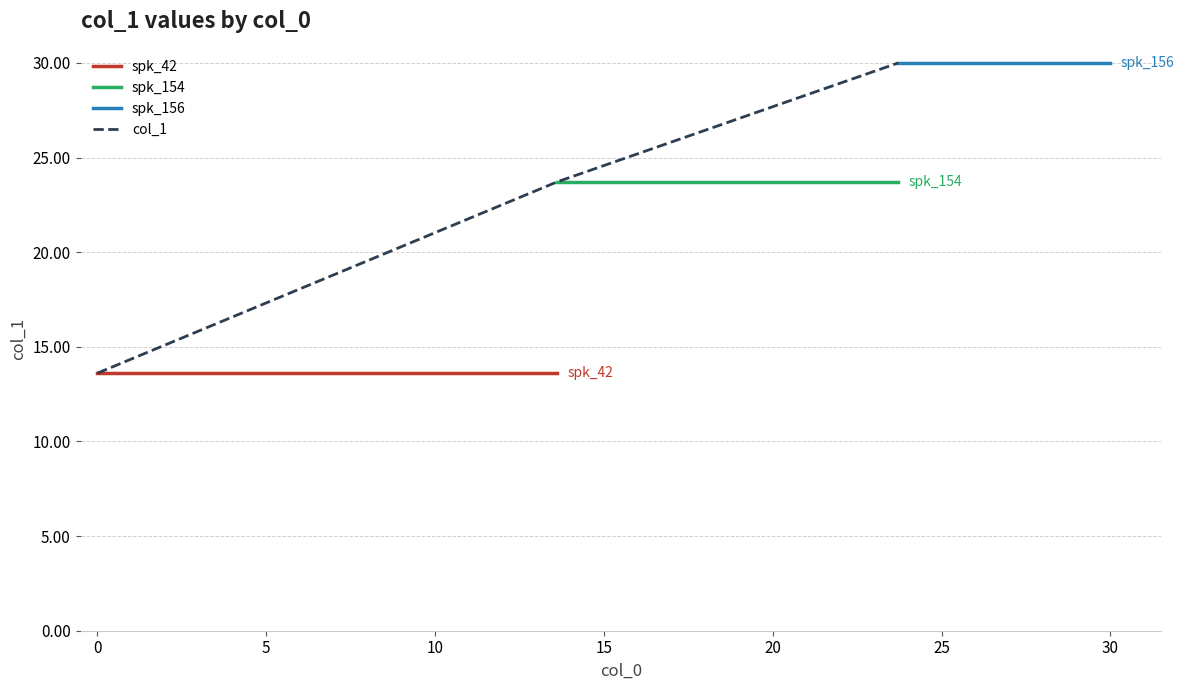

What is the maximum value for col_1?

30.0